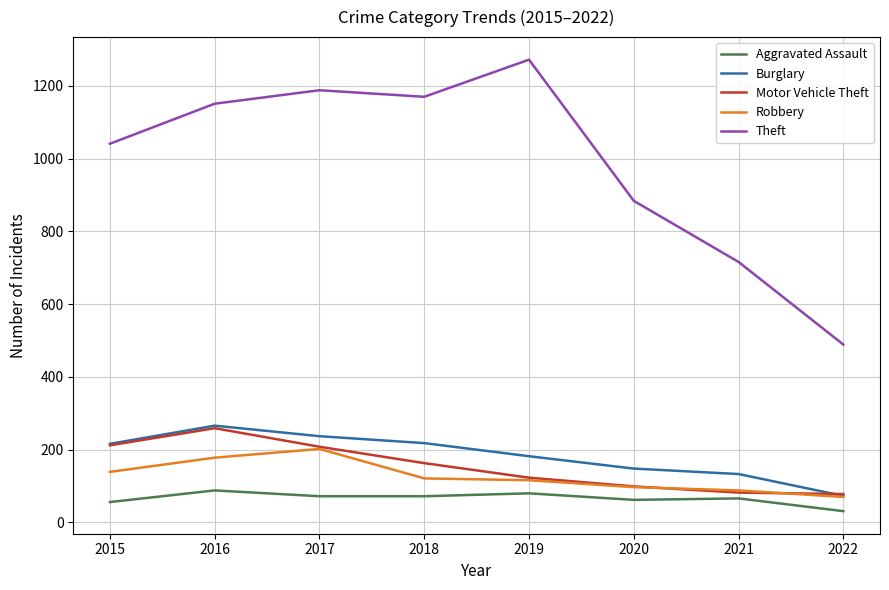

What are all the series names shown in the legend?

Aggravated Assault, Burglary, Motor Vehicle Theft, Robbery, Theft